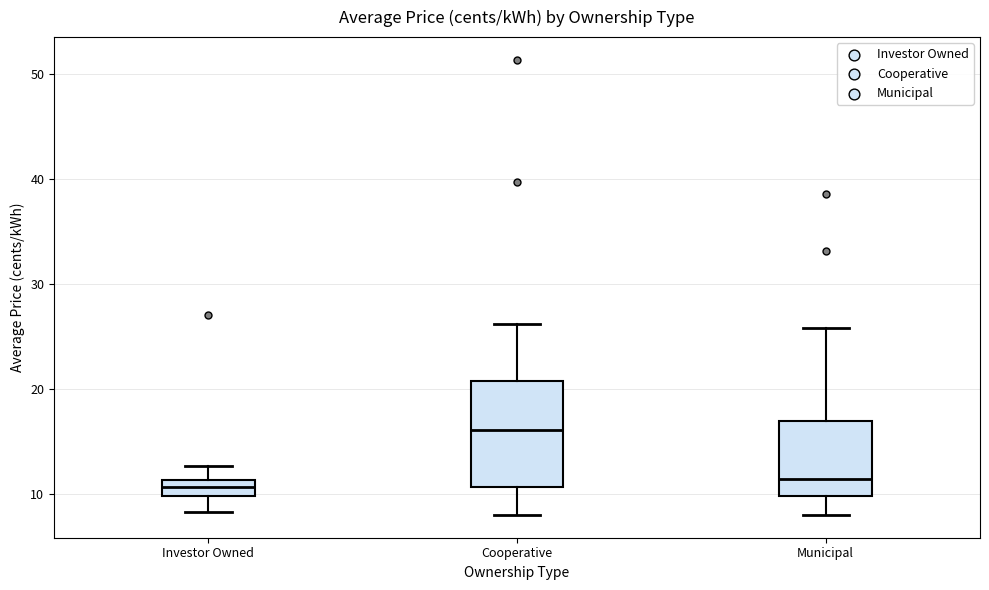

Comparing the boxes themselves (not the whiskers), which one is the tallest?

Cooperative